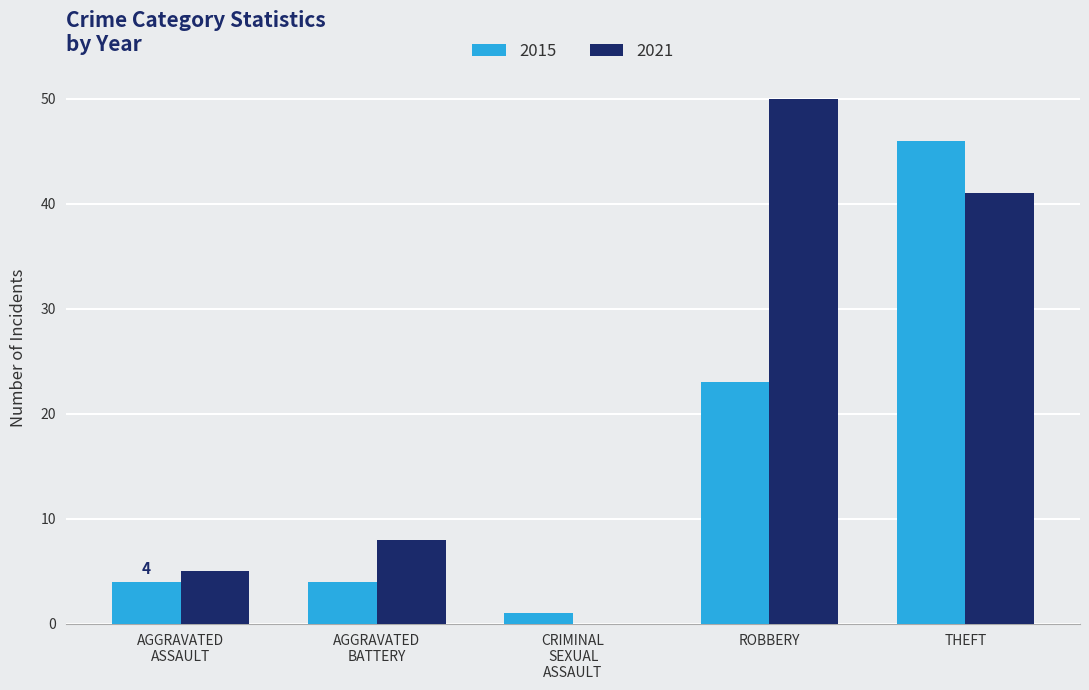

What is the sum of all 2015 values?

78